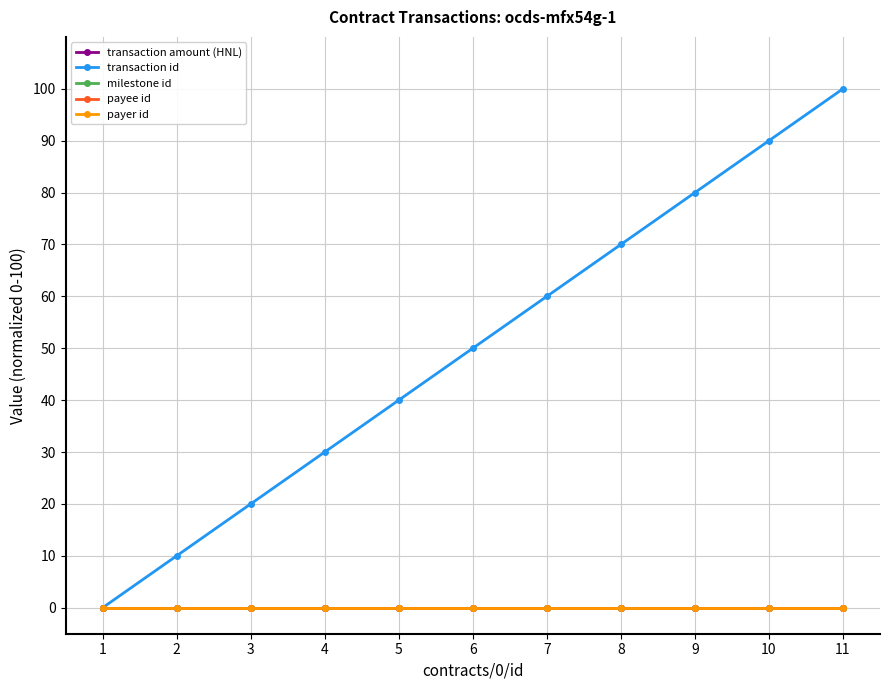

Does the chart have visible grid lines?

Yes